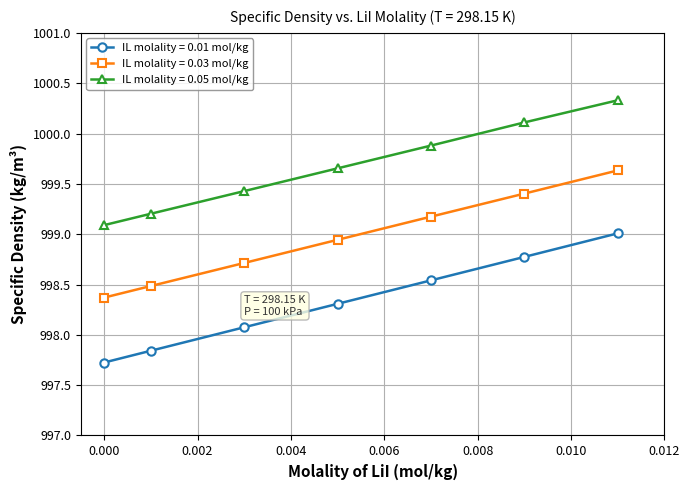

List the series in order of their peak value, lowest first.

IL molality = 0.01 mol/kg, IL molality = 0.03 mol/kg, IL molality = 0.05 mol/kg